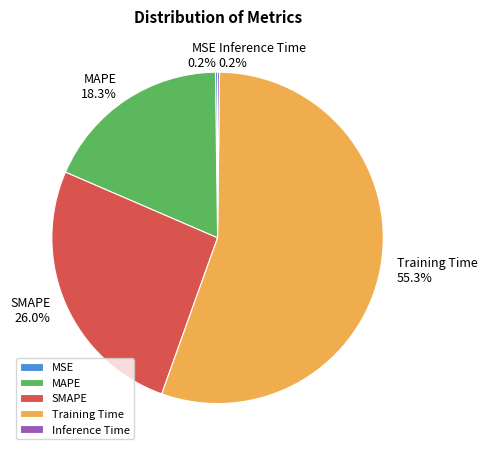

Does any single category account for the majority?

Yes